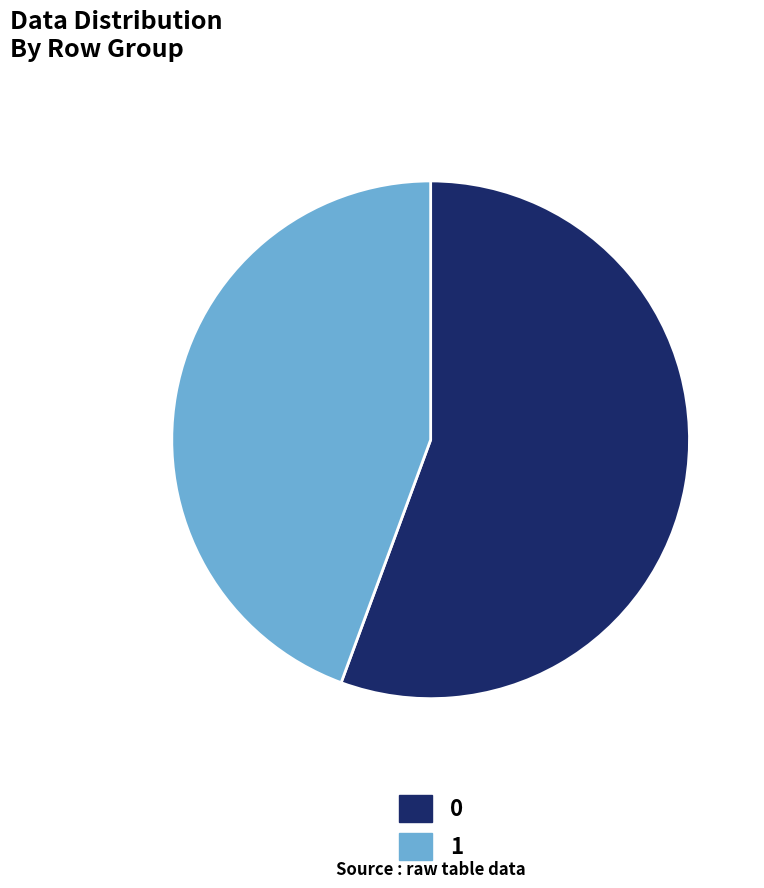

How many slices are in this pie chart?

2